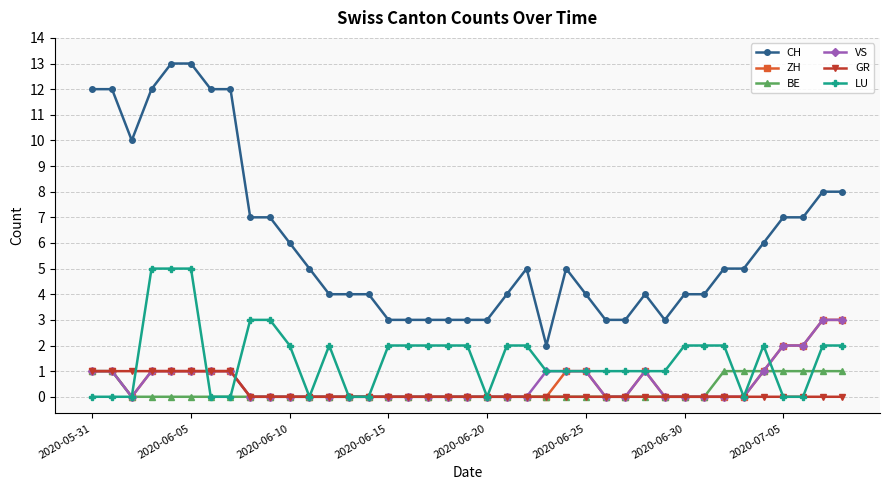

How many lines are shown in the chart?

6